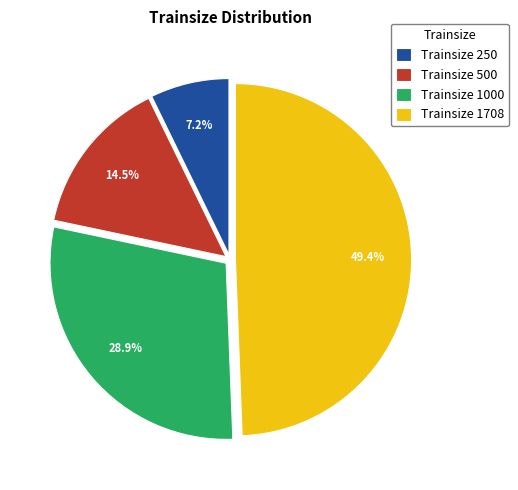

How many slices are in this pie chart?

4